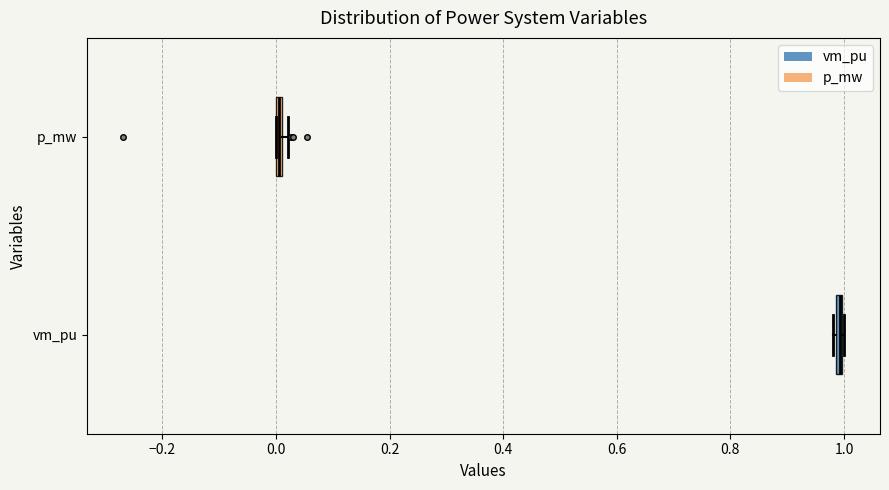

Where is the left edge of the box for vm_pu on the x-axis? The values are not printed on the chart, so give them approximately, as read against the axis.

0.98